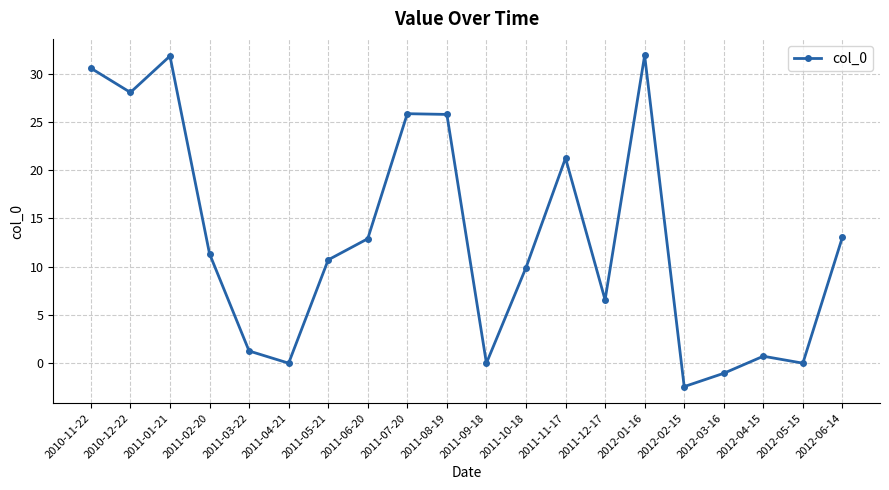

How many points are lower than both their immediate neighbors (excluding endpoints)?

6